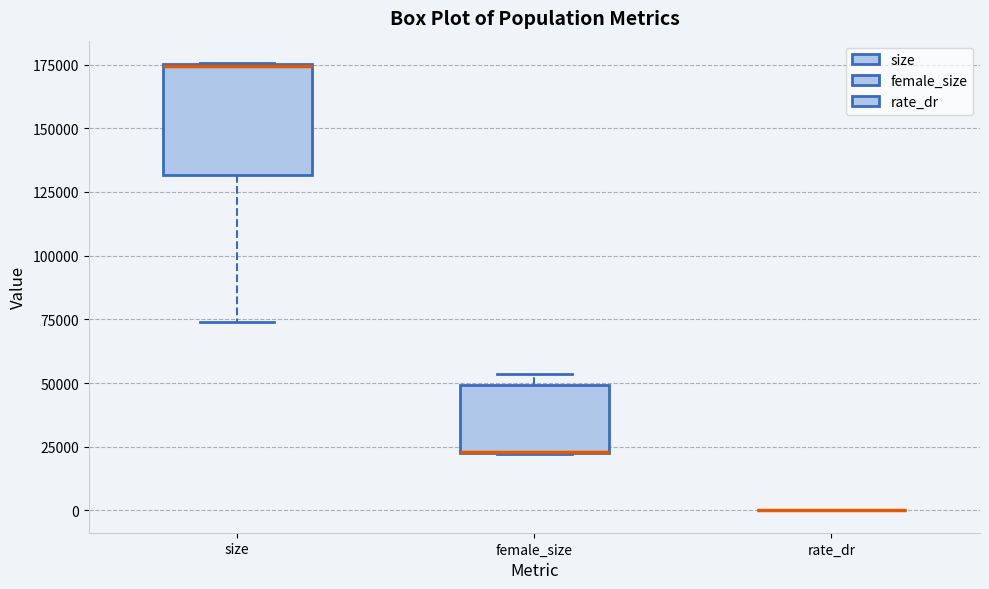

Comparing the boxes themselves (not the whiskers), which one is the tallest?

size